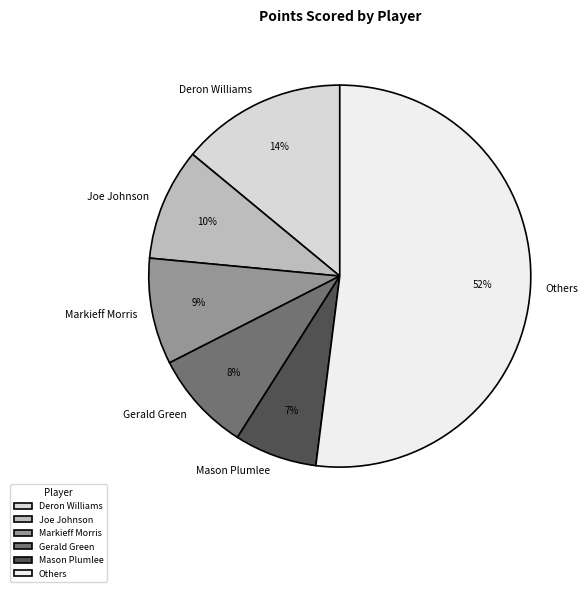

Combined, do Markieff Morris and Deron Williams account for over 50%?

No